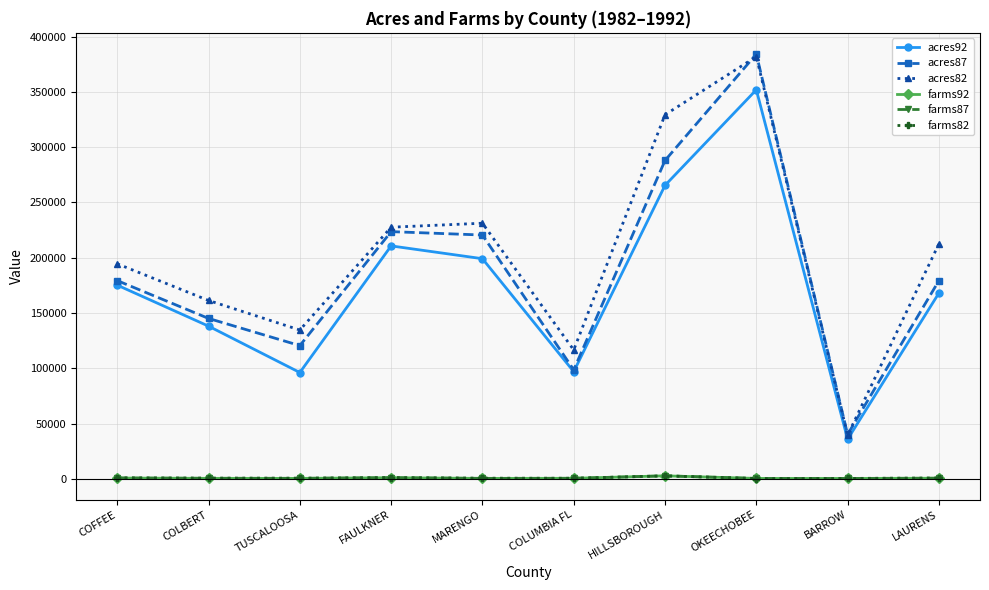

Read the farms92 value at COLUMBIA FL.

523